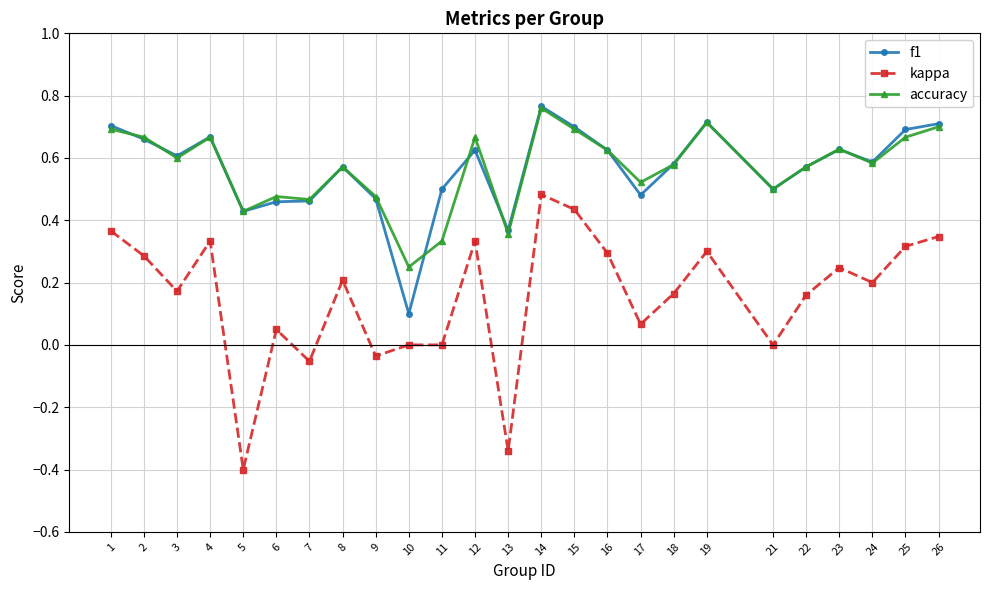

Where is the first local maximum for f1?

4